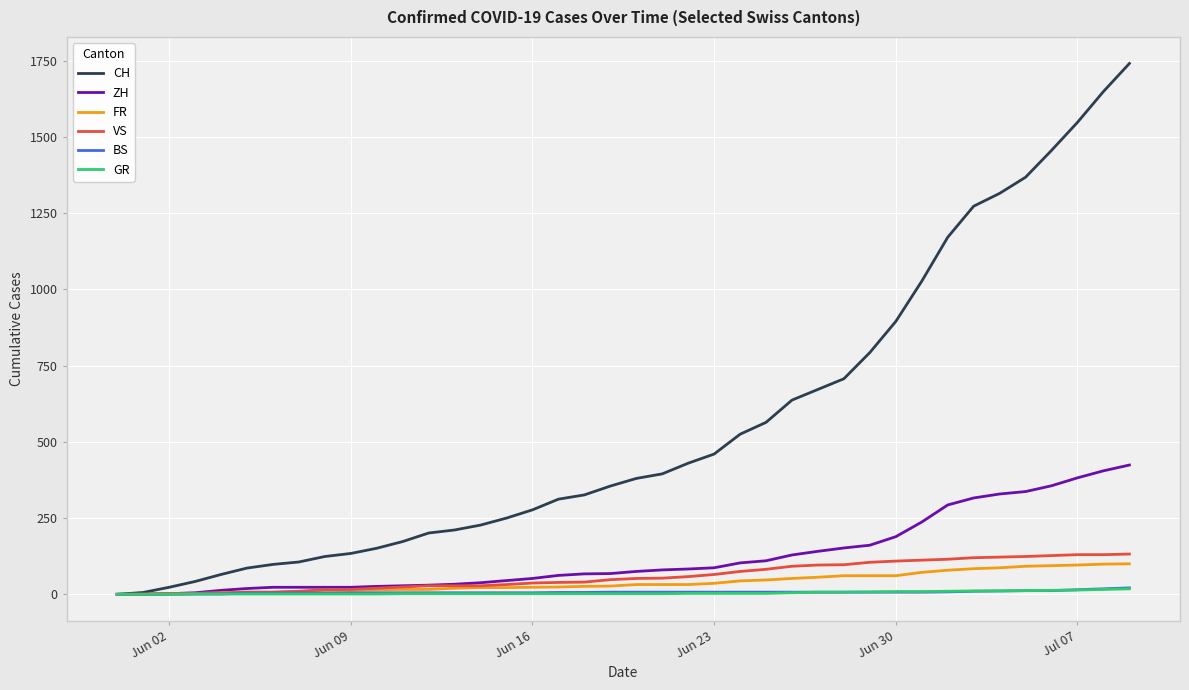

What is the difference between the maximum and minimum values in the BS series?

21